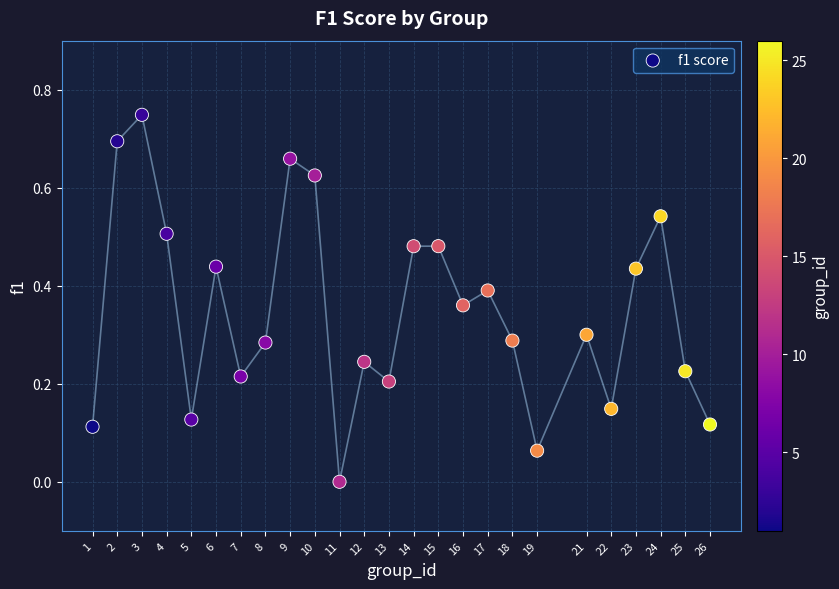

What is the range of X values (max minus min)?

25.0